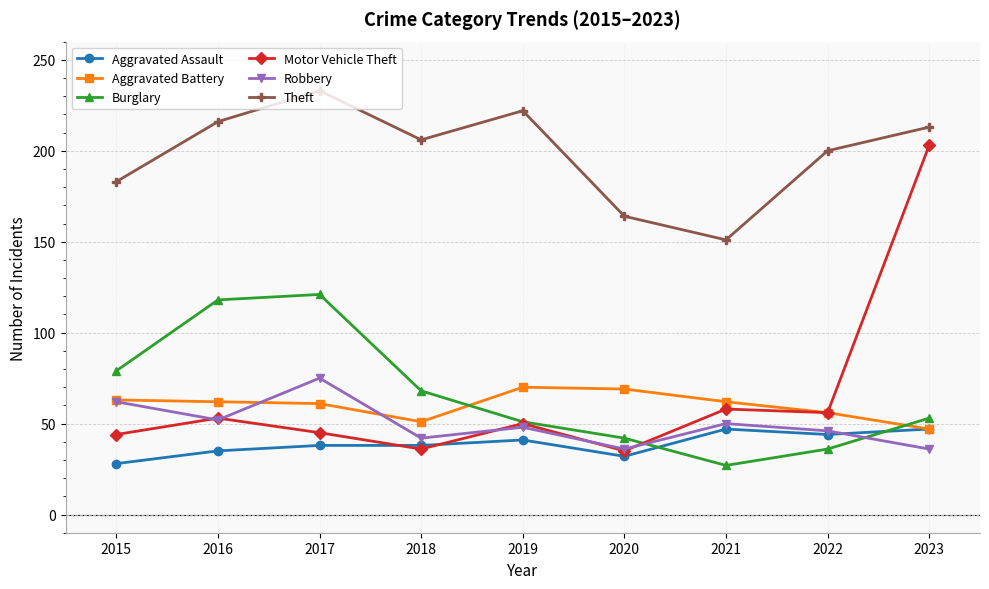

Which series has the widest spread of values?

Motor Vehicle Theft